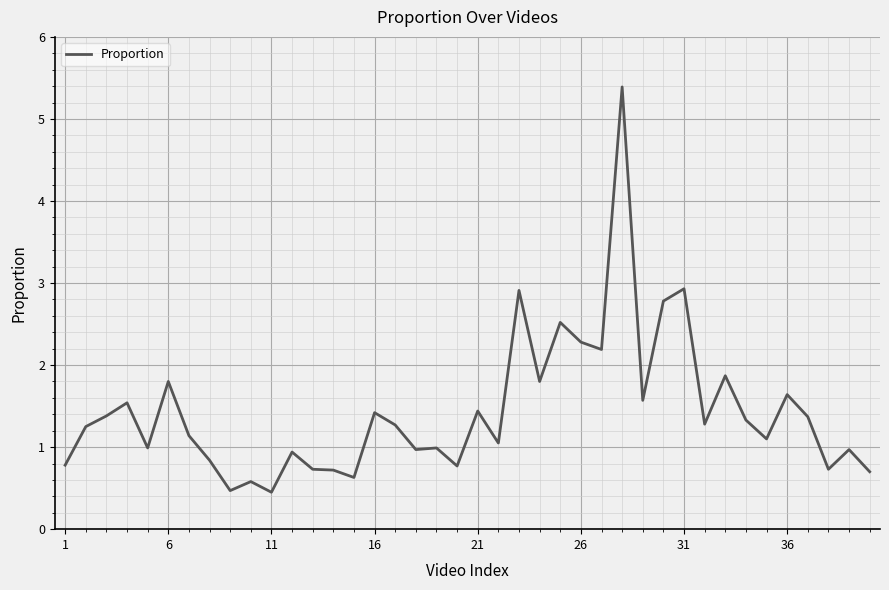

What is the difference between the maximum and minimum values?

4.9